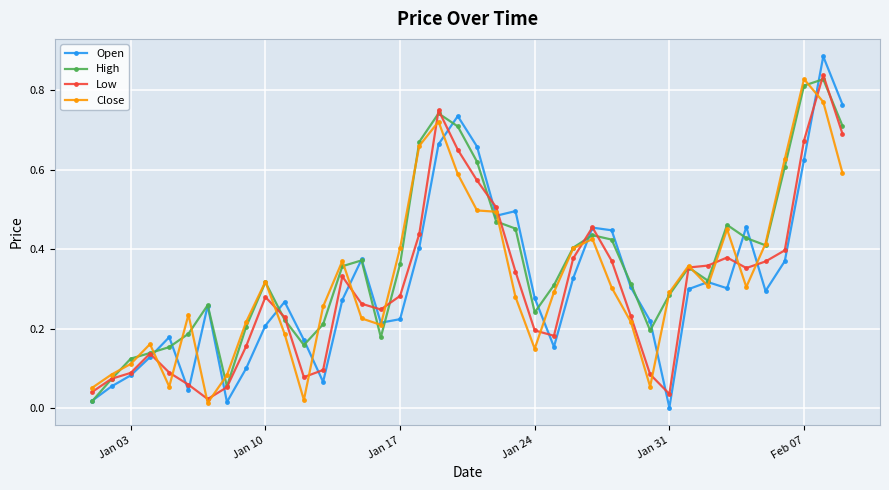

What is the sum of all High values?

14.6